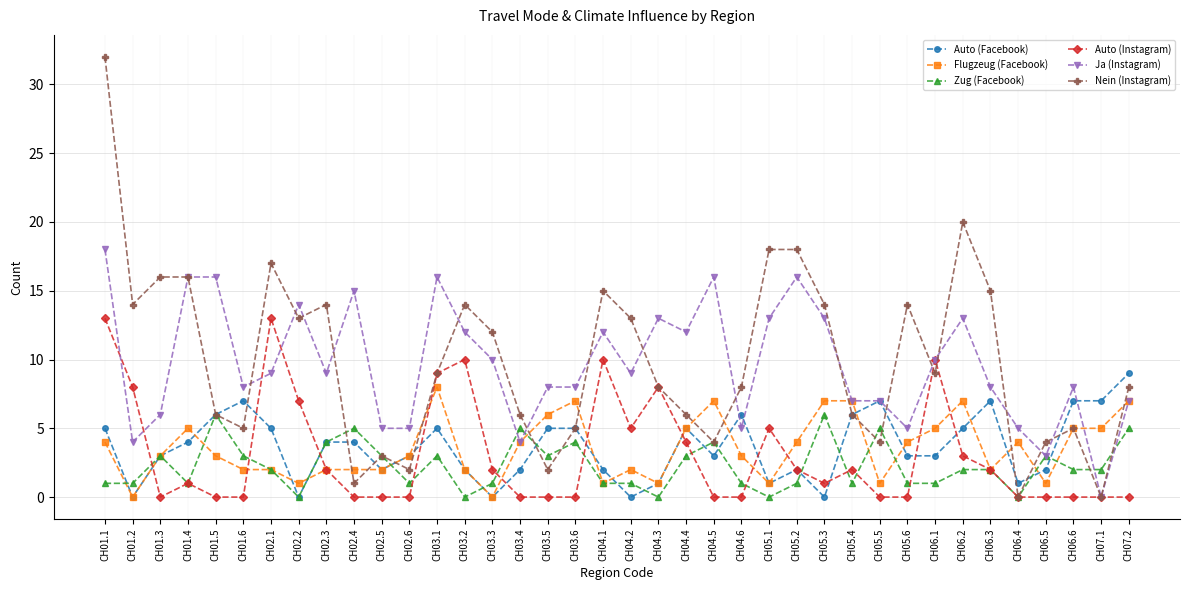

Where do Auto (Facebook) and Auto (Instagram) first cross each other?

CH01.2 and CH01.3